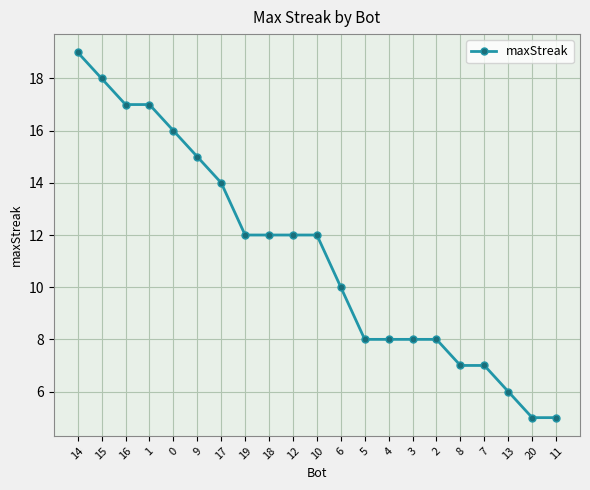

What value does the data have at 3?

8